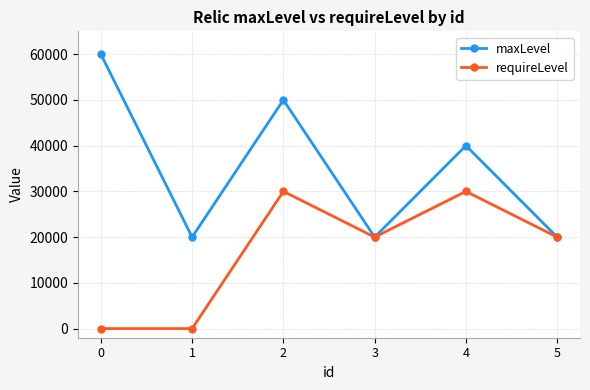

How many distinct data groups are displayed?

2